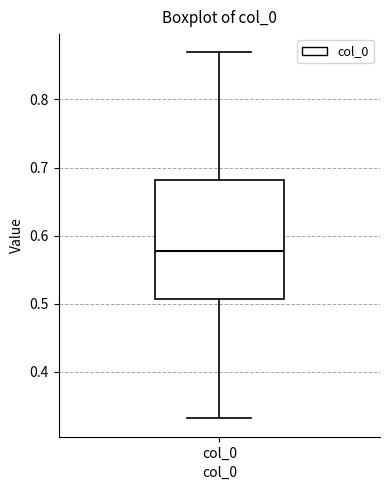

Read this box plot against the y-axis: the position of the median line, the range covered by the box, and the ends of both whiskers. The values are not printed on the chart, so give them approximately, as read against the axis.

median 0.58, box 0.51 to 0.68, whiskers 0.33 to 0.87